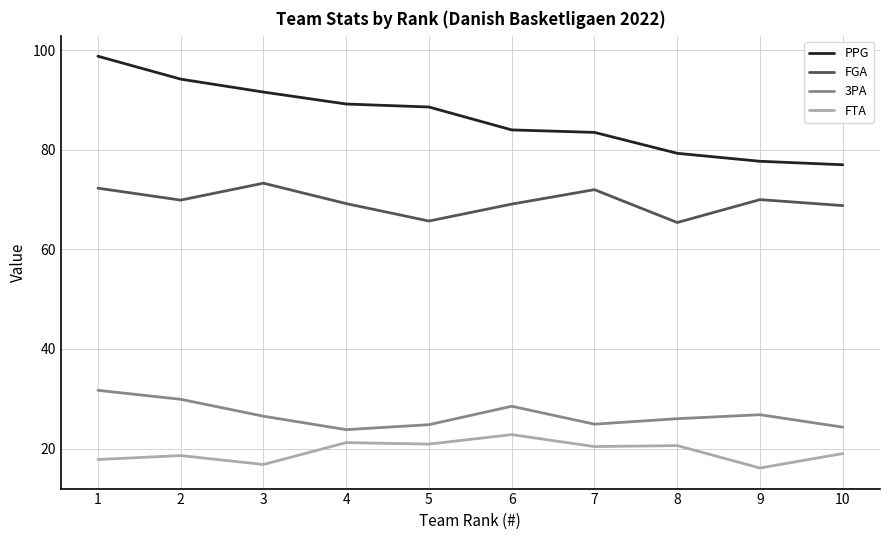

What is the difference between the maximum and minimum values in the 3PA series?

7.9